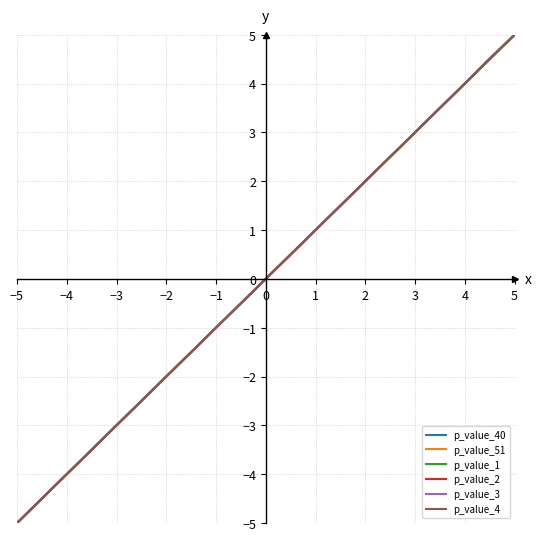

True or false: p_value_51 and p_value_4 intersect in this chart.

False